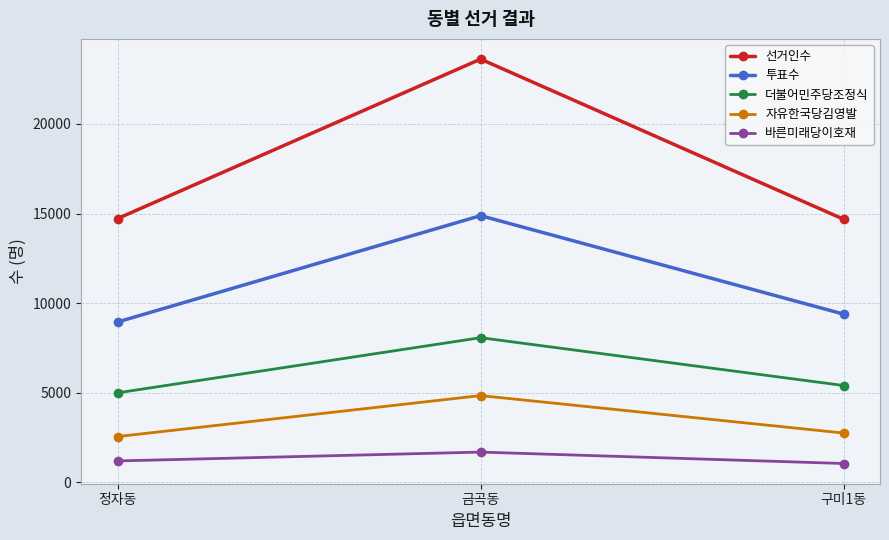

Rank the series at 구미1동 from lowest to highest value.

바른미래당이호재, 자유한국당김영발, 더불어민주당조정식, 투표수, 선거인수